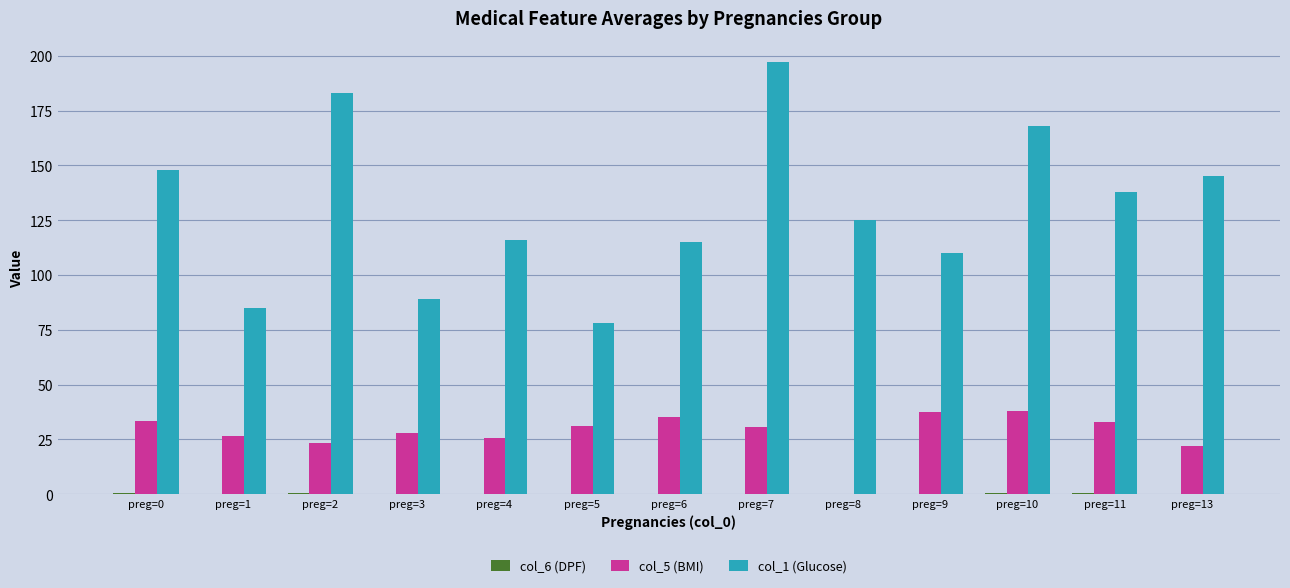

Is it true that col_5 (BMI) equals 33.6 at preg=0?

True